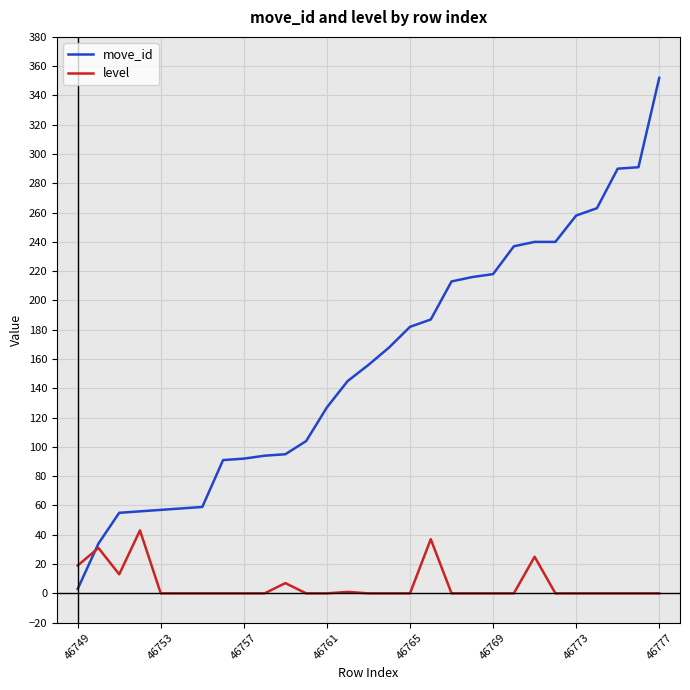

List the series in order of their peak value, lowest first.

level, move_id